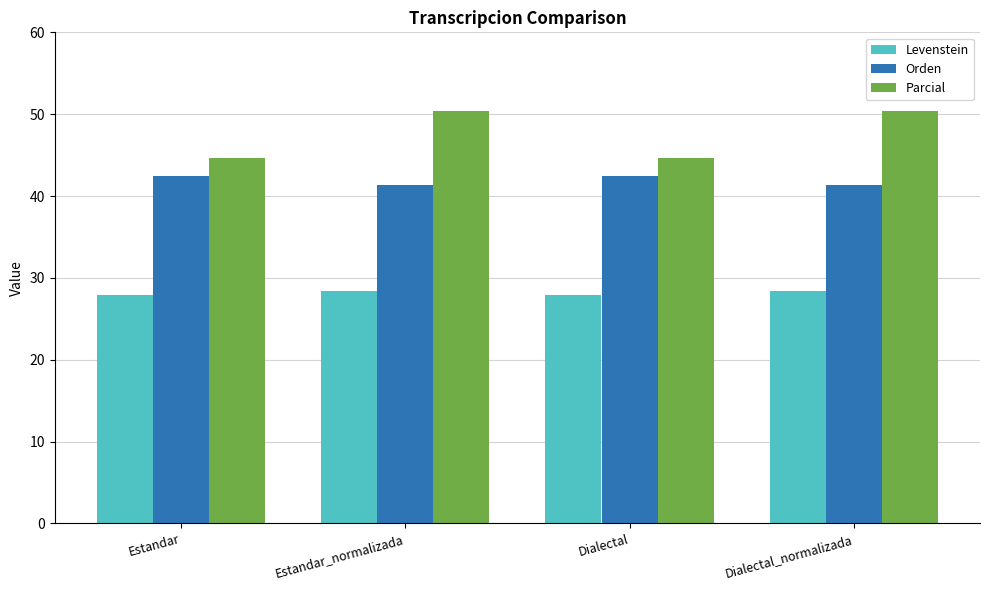

What is the difference between the second highest and minimum values in the Levenstein series?

0.4